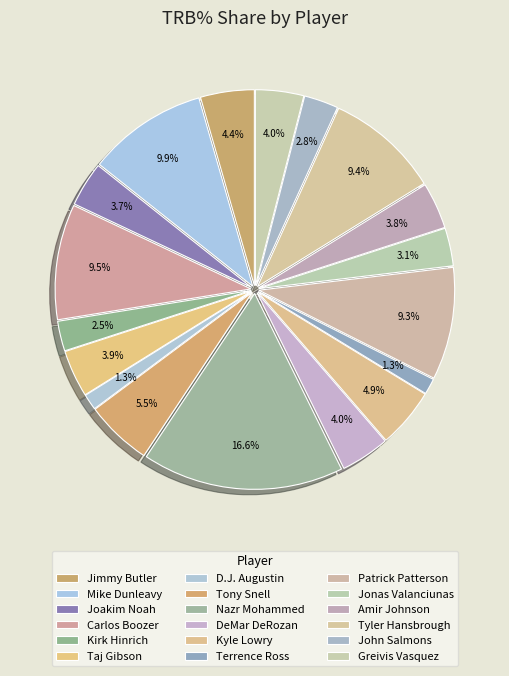

Which slice is the smallest?

D.J. Augustin